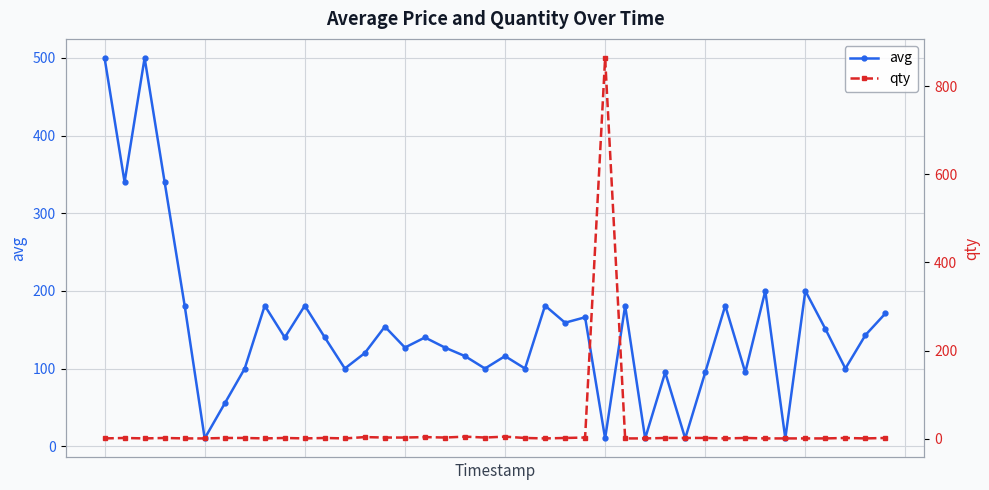

True or false: avg and qty cross at least once.

True